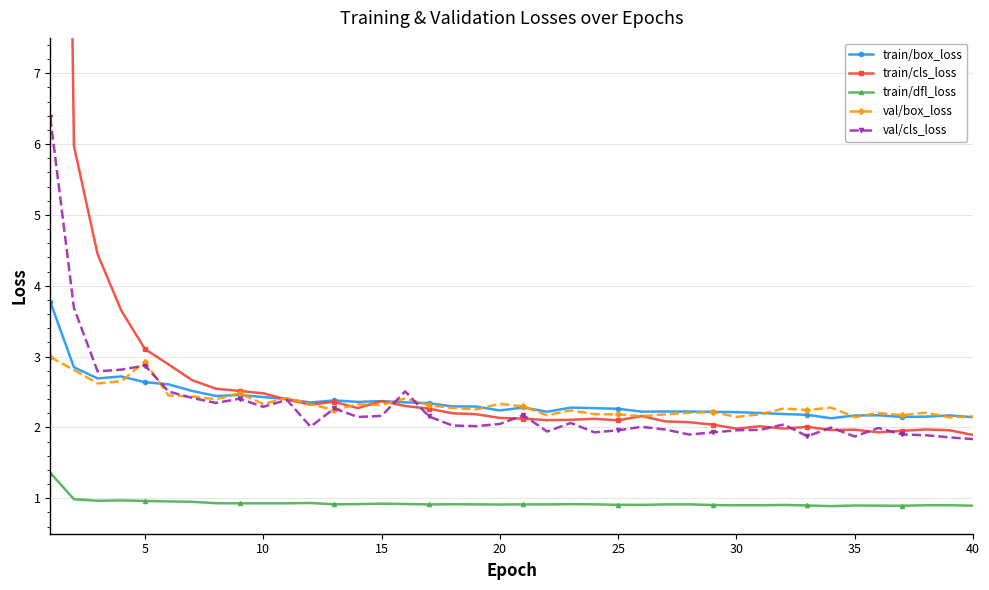

True or false: train/cls_loss has more than 0 points higher than both neighbors.

True